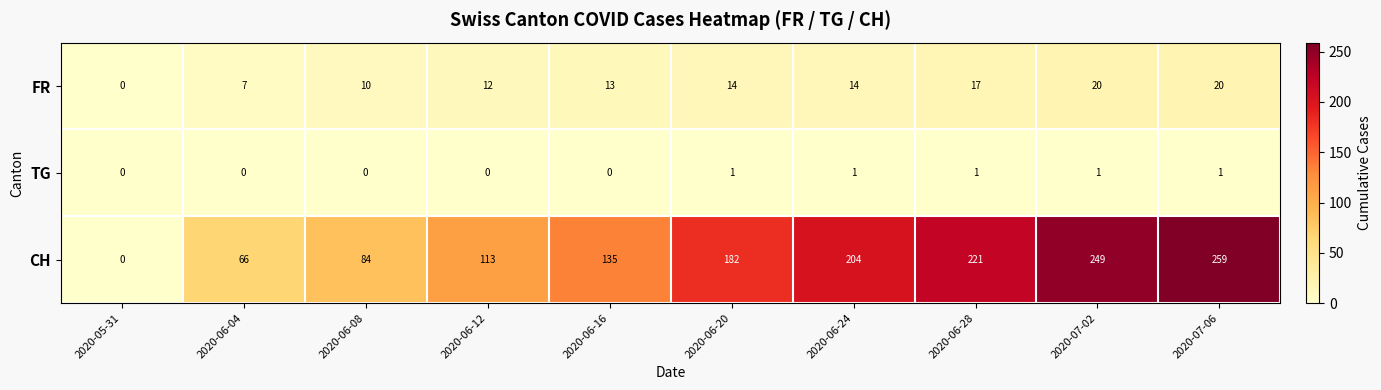

What is the sum of all FR values?

127